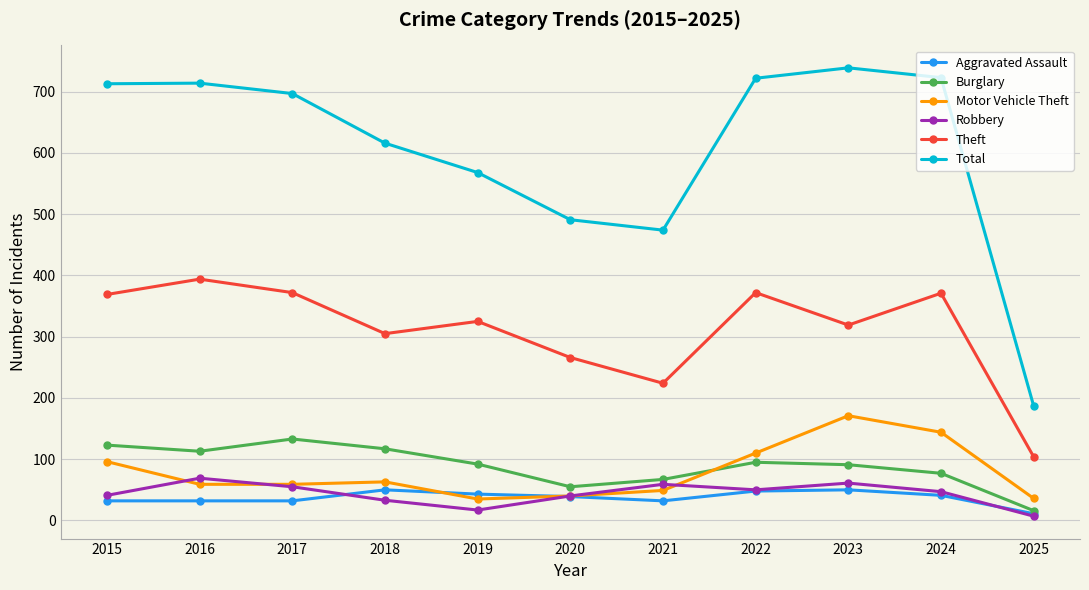

True or false: Total and Motor Vehicle Theft intersect in this chart.

False